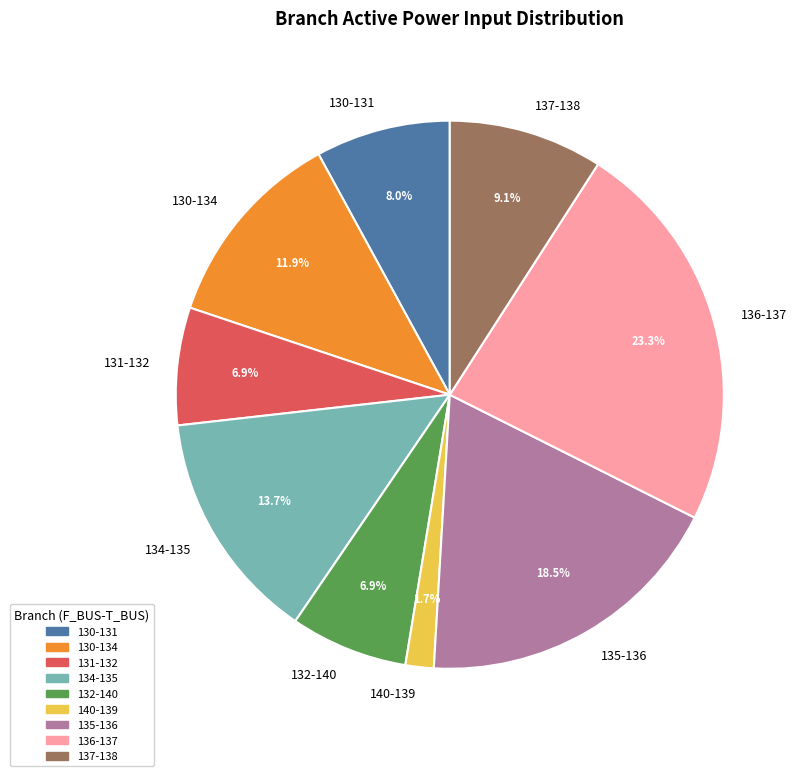

Is it true that 134-135 is 14% of the pie?

True